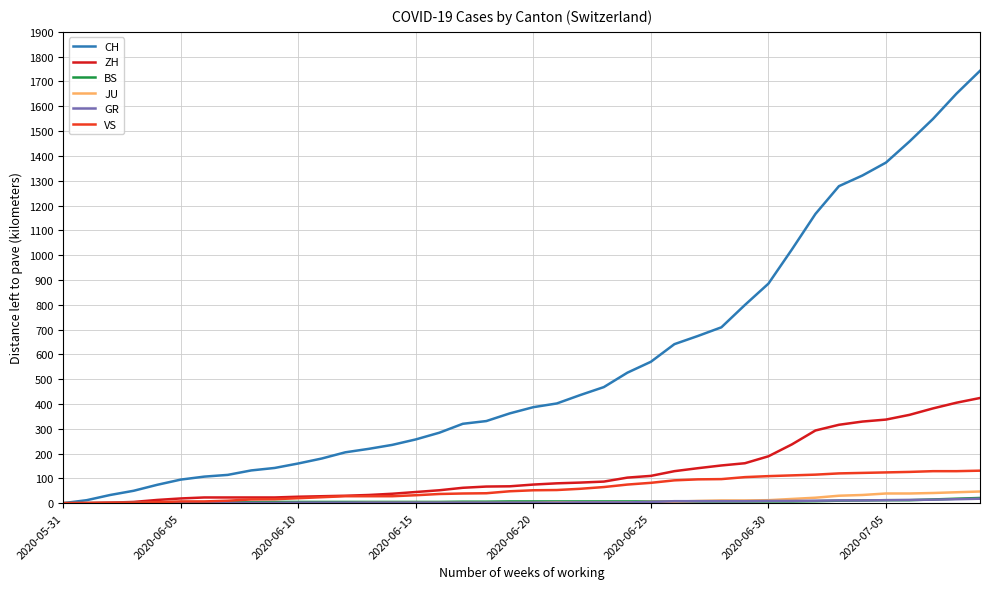

Which series has the largest total across all categories?

CH